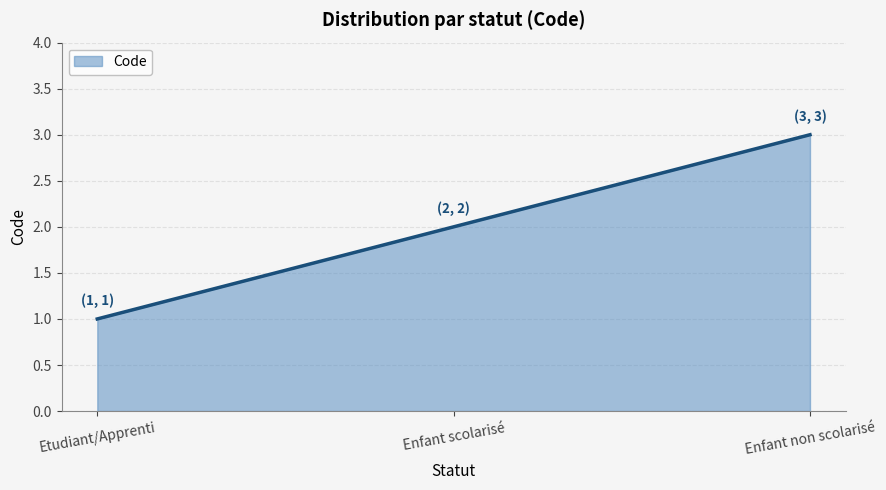

At which label does the data first exceed 2?

Enfant non scolarisé